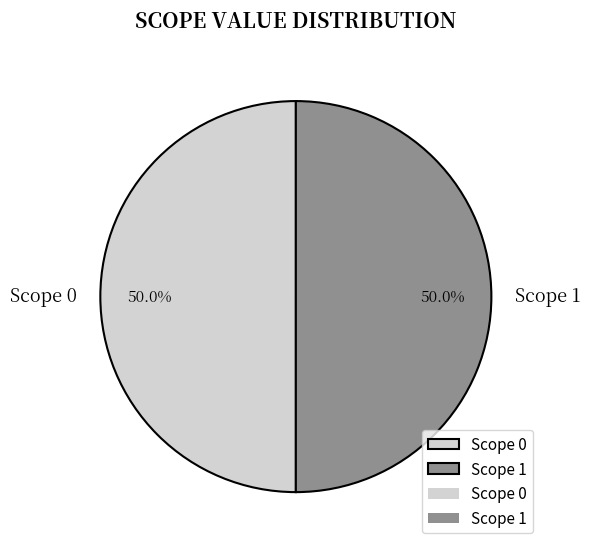

To the nearest percent, what portion does Scope 0 represent?

50%